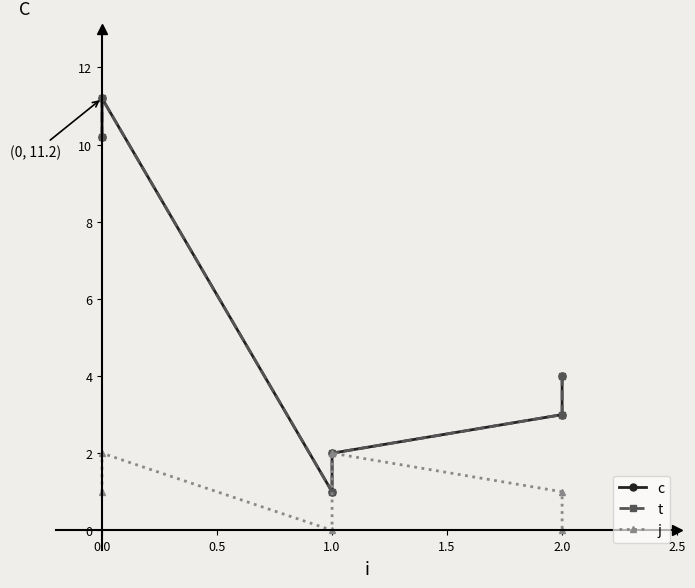

Reading left to right, what are all the values shown in this chart?

c: 10.2	11.2	1.0	2.0	3.0	4.0
t: 10.2	11.2	1.0	2.0	3.0	4.0
j: 1.0	2.0	0.0	2.0	1.0	0.0